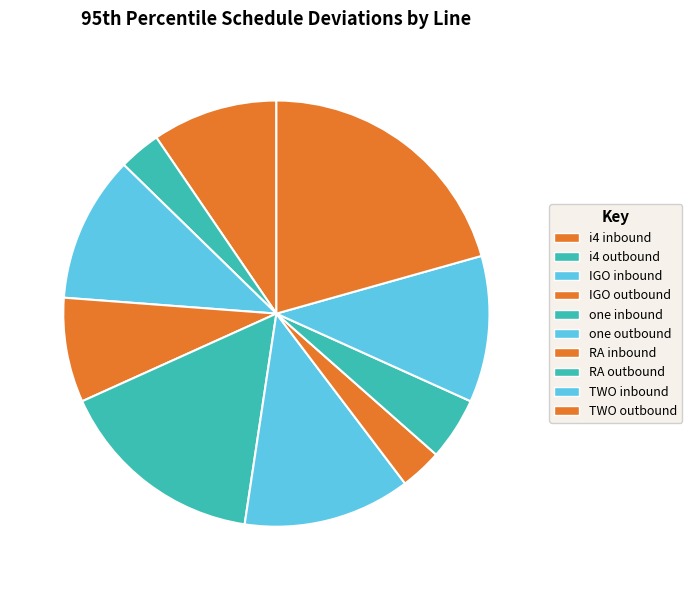

How many segments does this pie chart have?

10